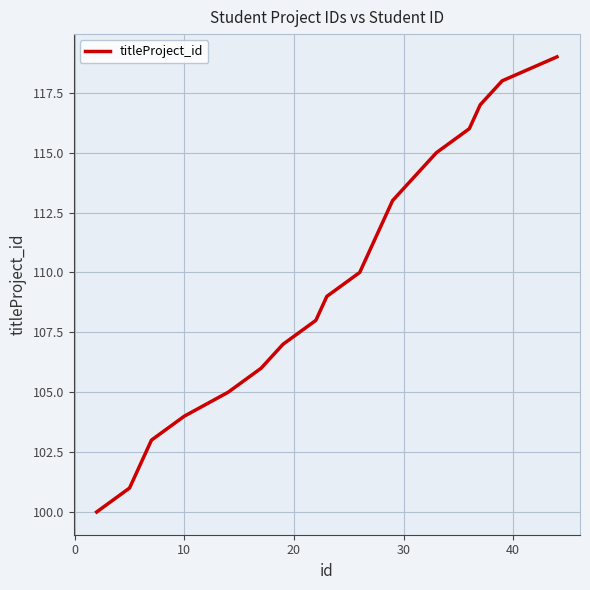

True or false: there are more than 2 points higher than both neighbors.

False